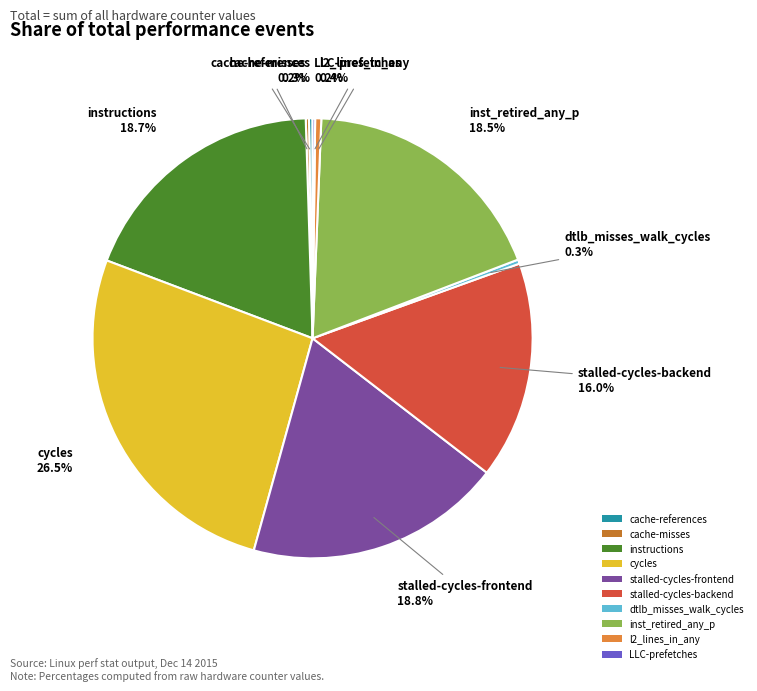

What percentage is NOT represented by cycles?

73.5%